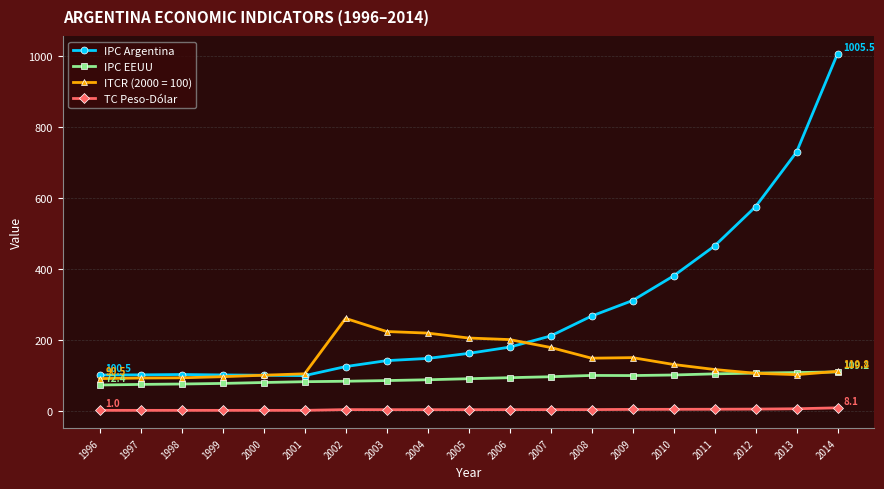

Rank the series by their average value, from highest to lowest.

IPC Argentina, ITCR (2000 = 100), IPC EEUU, TC Peso-Dólar